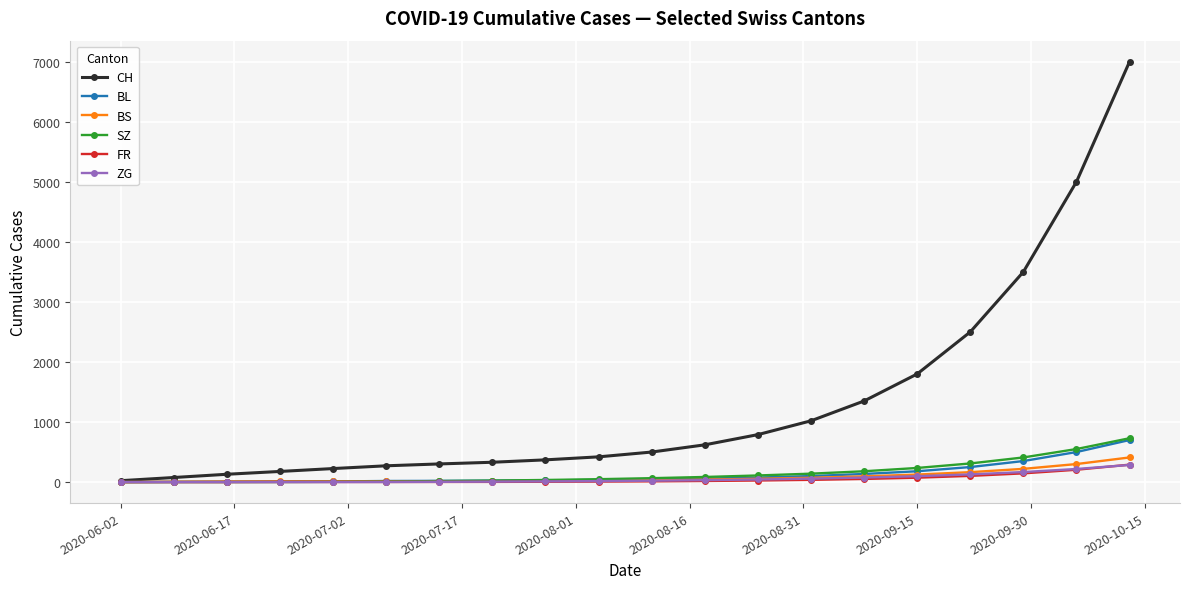

Which series has the largest total across all categories?

CH